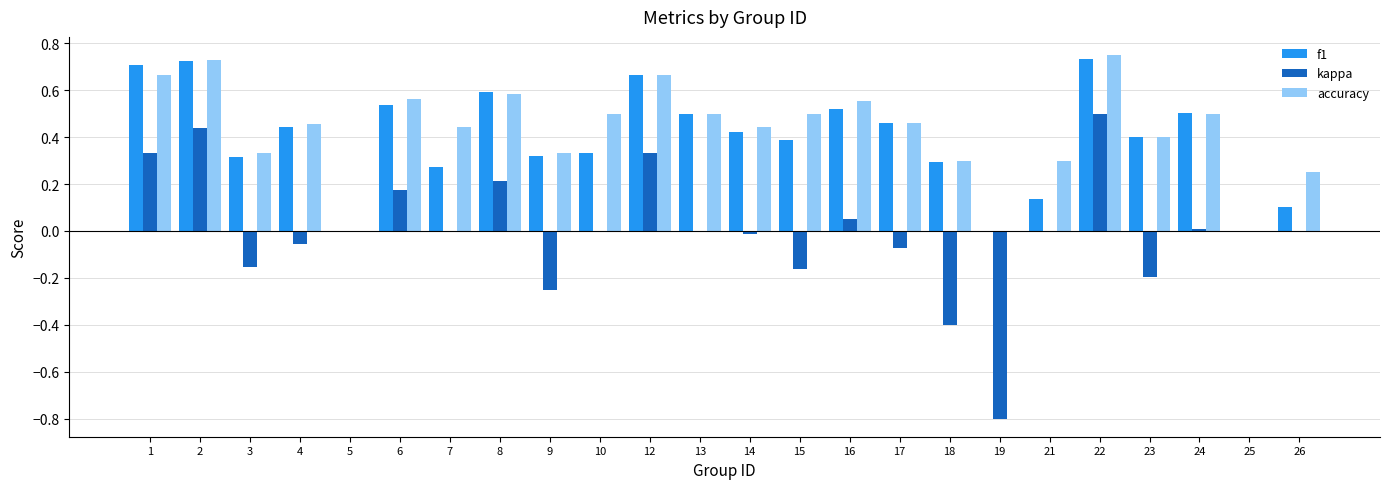

At which label does kappa reach its peak?

22